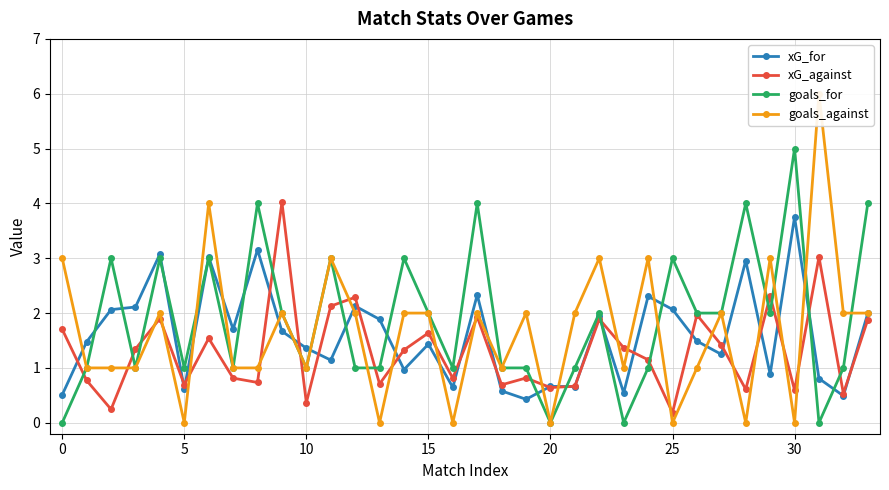

Is it true that goals_for equals 3.1 at 23?

False